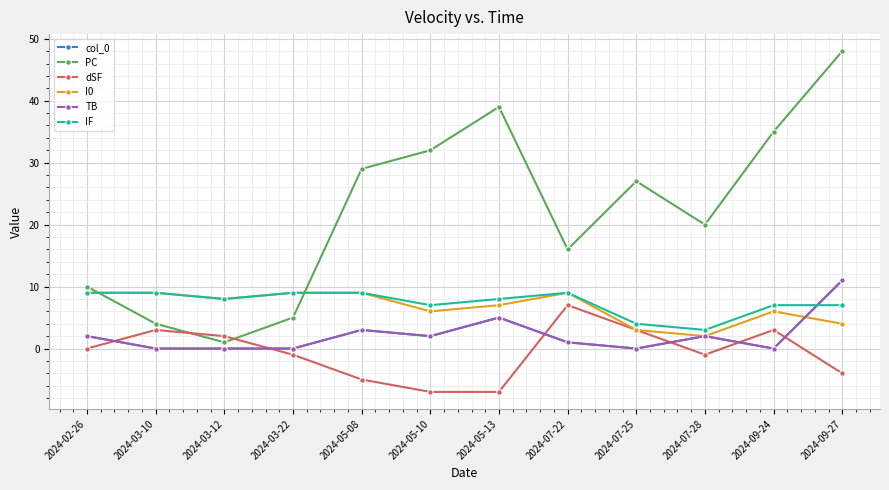

Does the chart have visible grid lines?

Yes